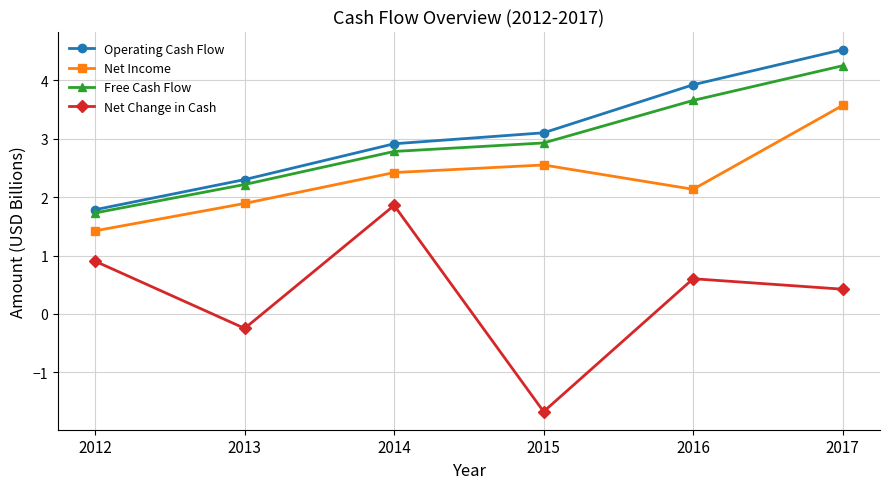

What is the greatest value displayed?

4.5